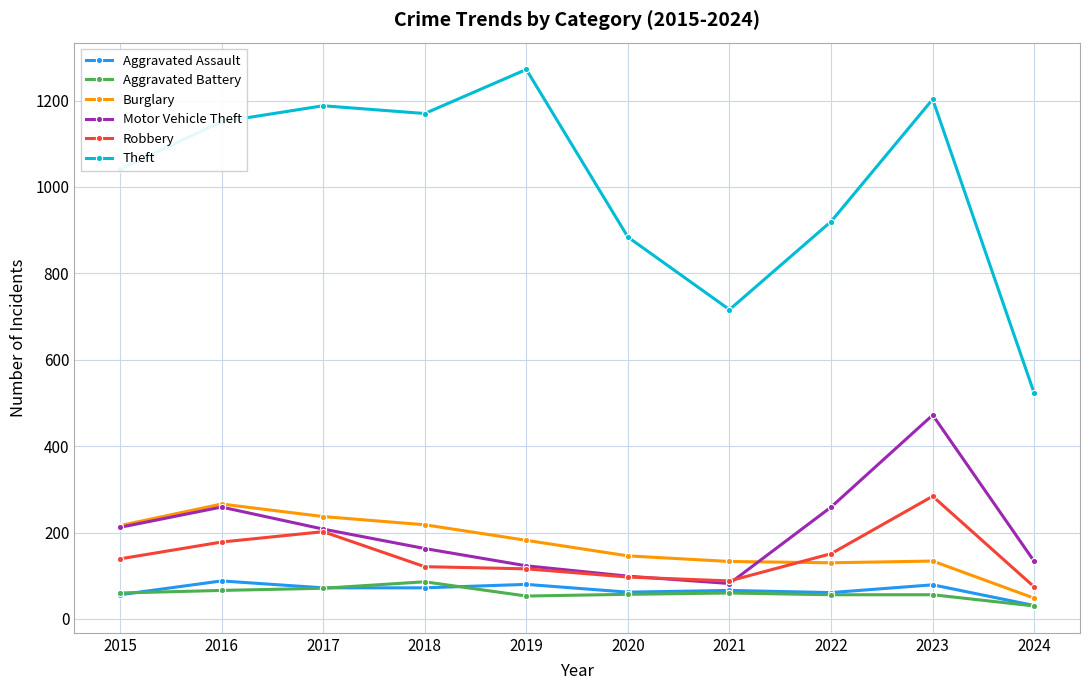

What is the total value across all series at 2021?

1145